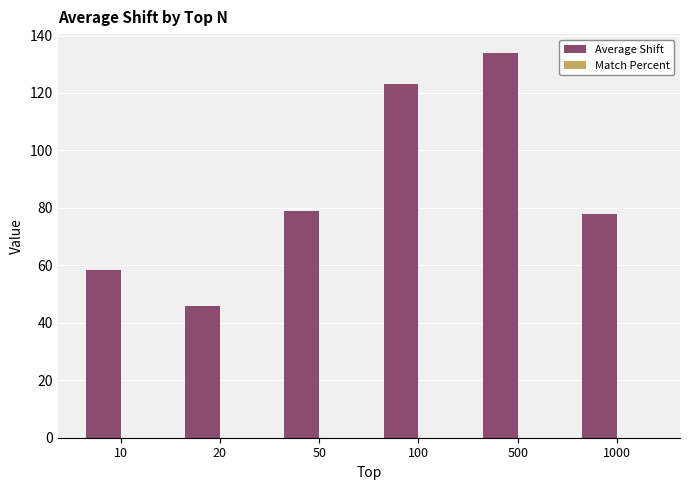

What is the difference between the maximum and minimum values?

88.1